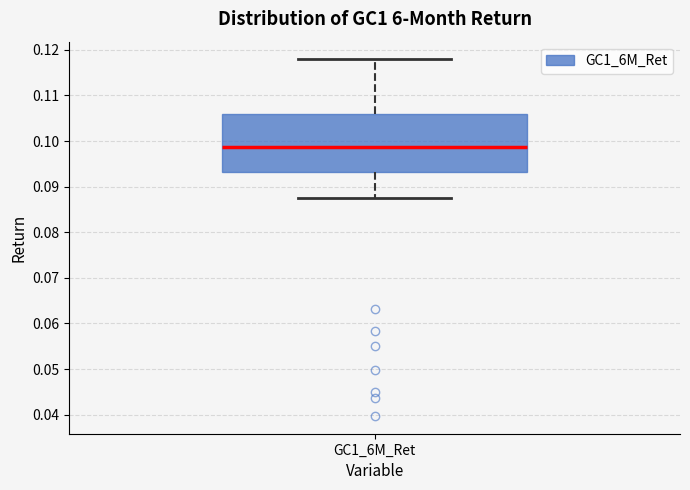

Read this box plot against the y-axis: the position of the median line, the range covered by the box, and the ends of both whiskers. The values are not printed on the chart, so give them approximately, as read against the axis.

median 0.099, box 0.093 to 0.106, whiskers 0.087 to 0.118